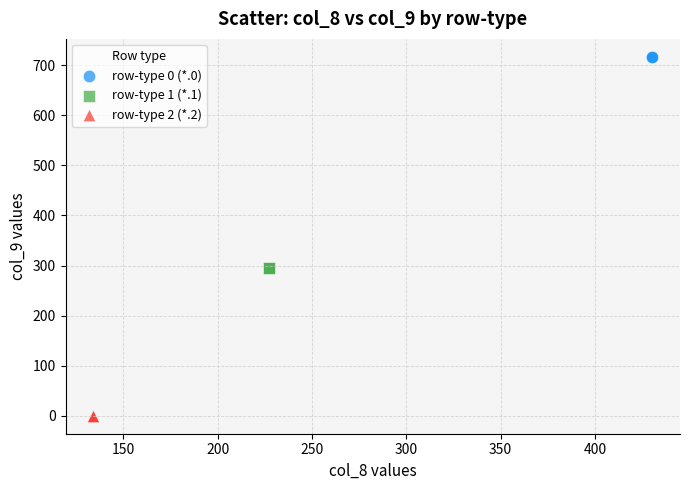

Which series reaches the maximum Y coordinate?

row-type 0 (*.0)